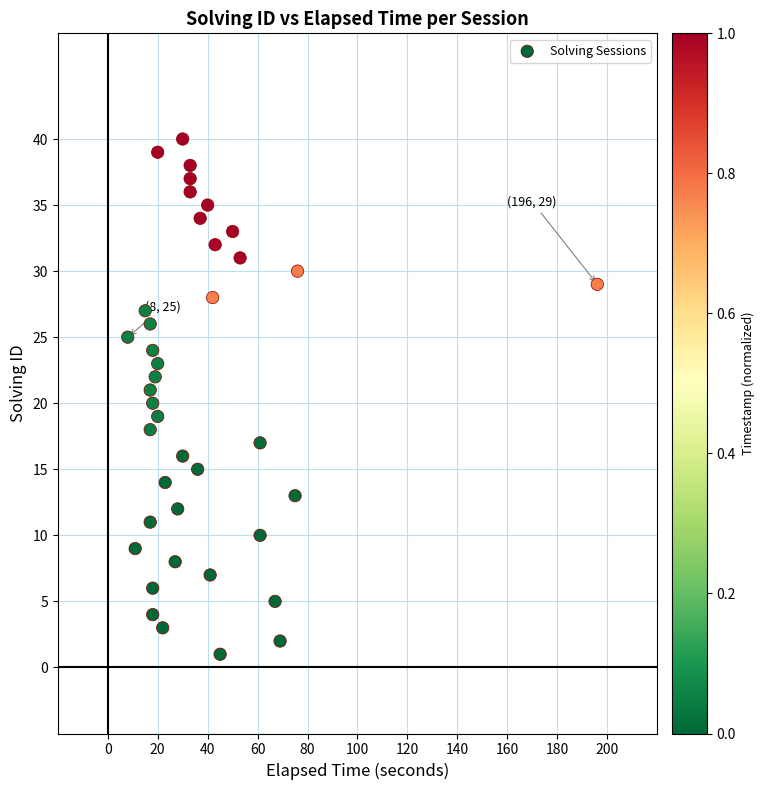

What is the range of Y values (max minus min)?

39